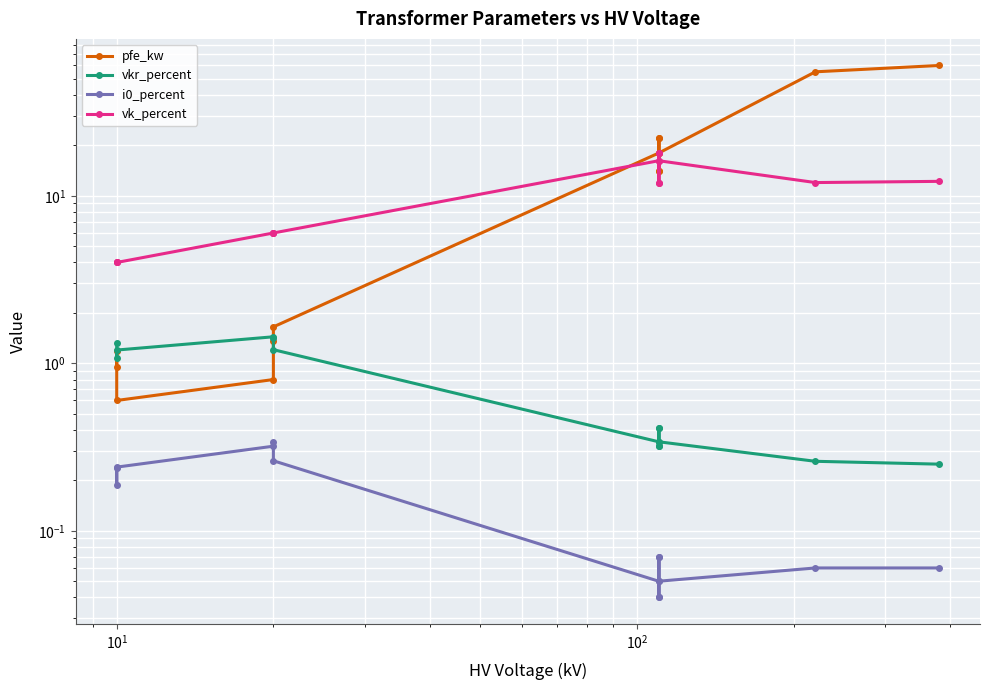

Which series has the widest spread of values?

pfe_kw